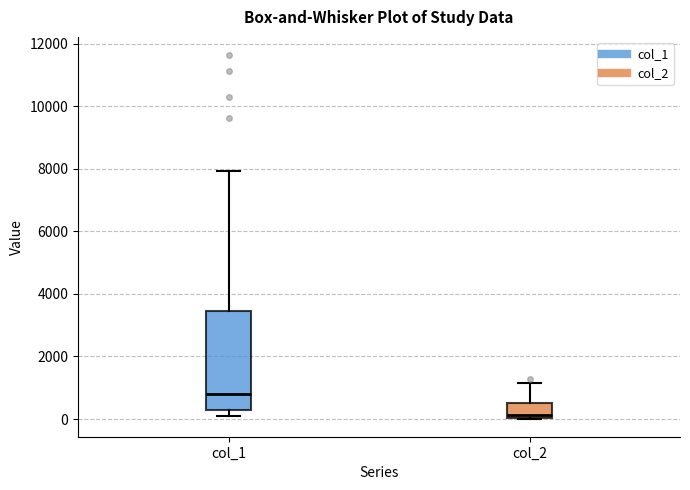

Which box's median line is the highest?

col_1